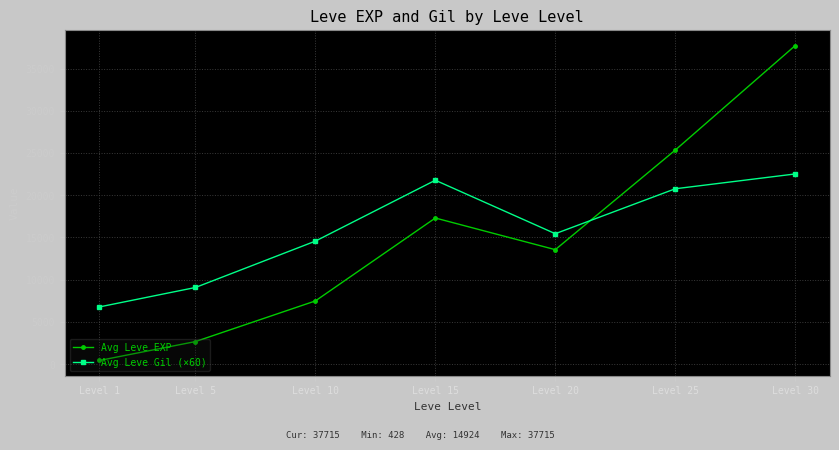

Reading left to right, list all the values displayed in this chart.

Avg Leve EXP: 427.5	2665.0	7478.3	17296.7	13548.3	25338.3	37715.0
Avg Leve Gil (×60): 6769.8	9070.2	14560.2	21769.8	15439.8	20760.0	22515.0